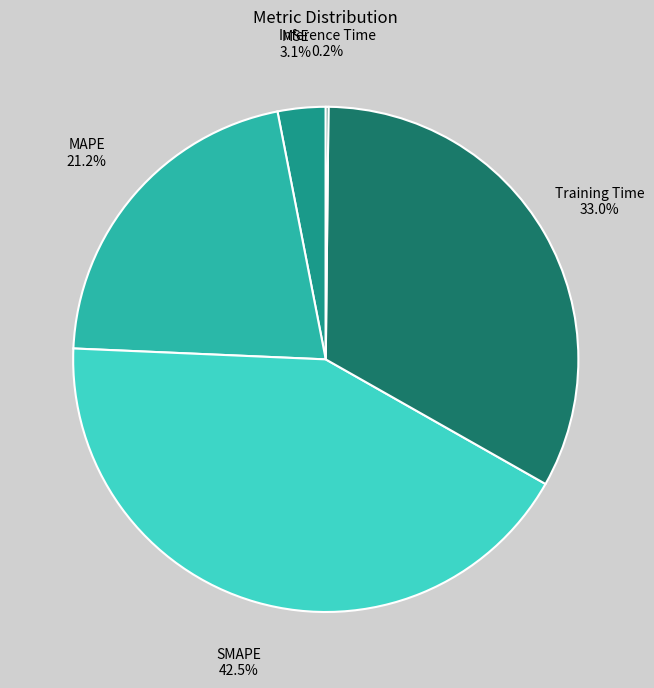

To the nearest percent, what is the average slice percentage?

20%